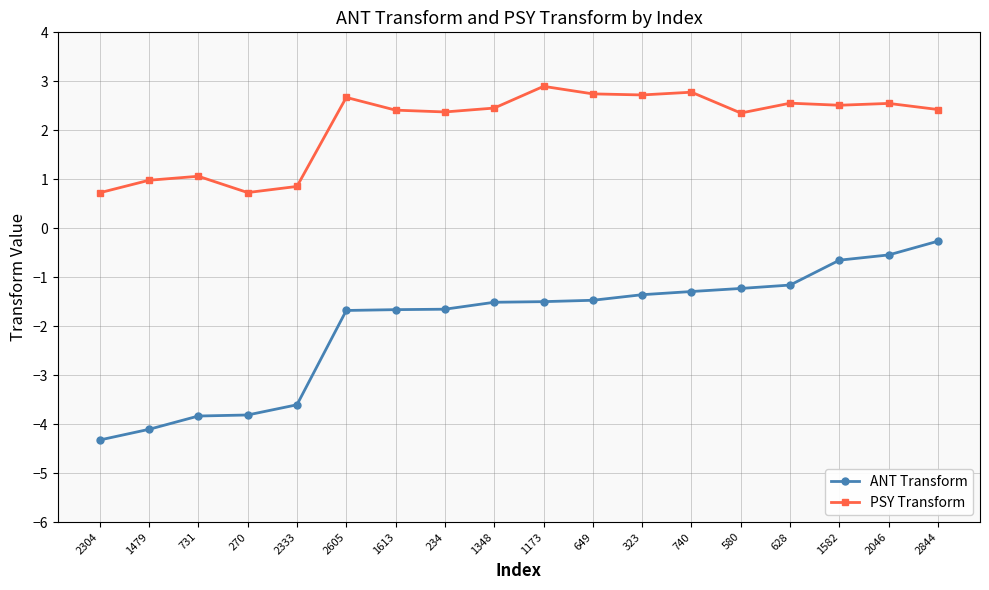

What position from the right is 1479?

17